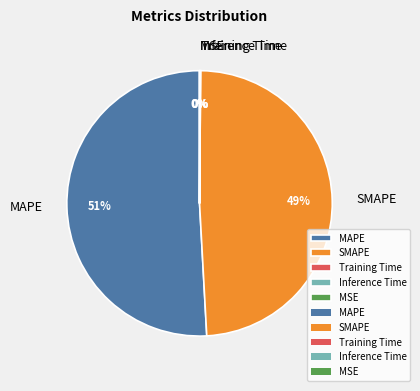

What is the largest slice in the pie chart?

MAPE